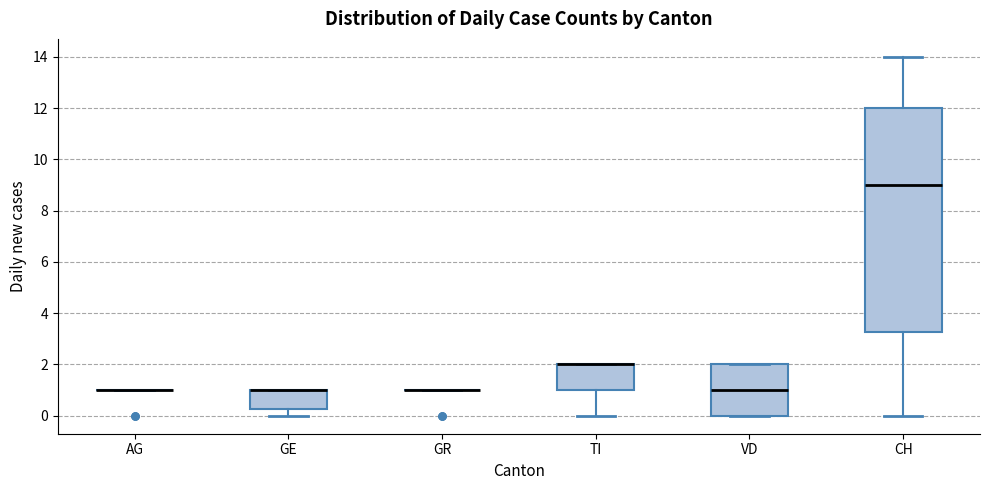

Reading left to right, read every box against the y-axis: the position of its median line, the range the box covers, and the ends of its whiskers. The values are not printed on the chart, so give them approximately, as read against the axis.

AG: box collapsed to a line at 1.0, whiskers 1.0 to 1.0
GE: median 1.0 (drawn on the box's upper edge), box 0.2 to 1.0, whiskers 0.0 to 1.0
GR: box collapsed to a line at 1.0, whiskers 1.0 to 1.0
TI: median 2.0 (drawn on the box's upper edge), box 1.0 to 2.0, whiskers 0.0 to 2.0
VD: median 1.0, box 0.0 to 2.0, whiskers 0.0 to 2.0
CH: median 9.0, box 3.2 to 12.0, whiskers 0.0 to 14.0